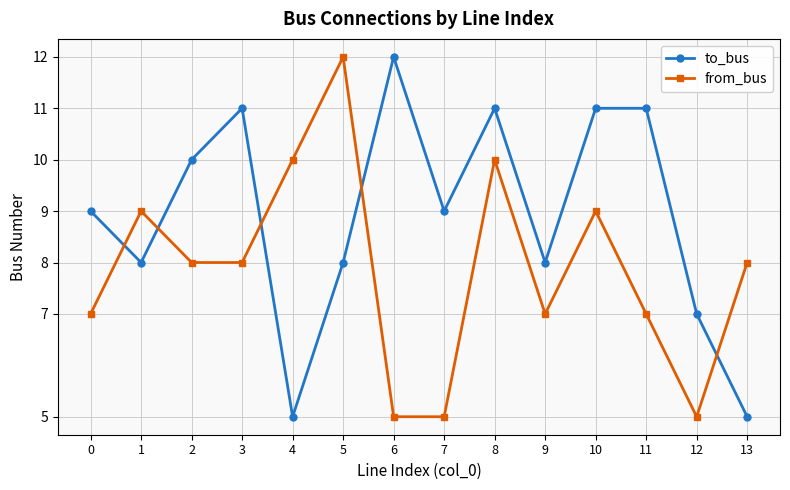

Reading right to left, transcribe all the data shown in this chart.

to_bus: 5	7	11	11	8	11	9	12	8	5	11	10	8	9
from_bus: 8	5	7	9	7	10	5	5	12	10	8	8	9	7